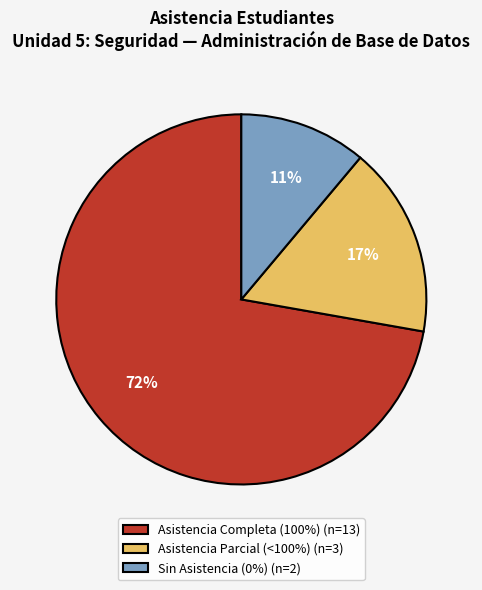

Which slice is the smallest?

Sin Asistencia (0%) (n=2)